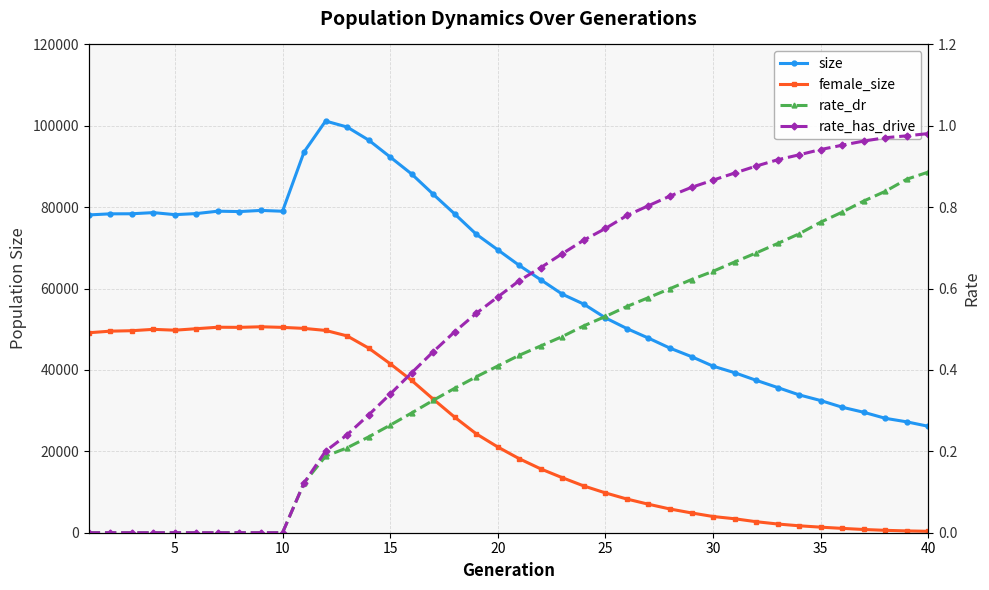

Count the number of categories in the chart.

40